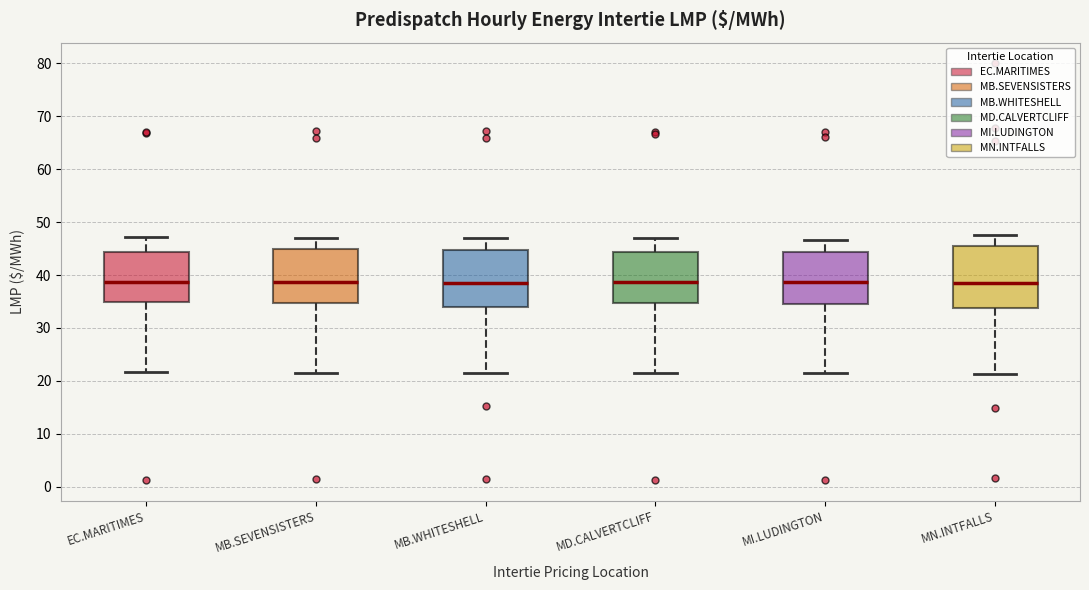

Reading left to right, read every box against the y-axis: the position of its median line, the range the box covers, and the ends of its whiskers. The values are not printed on the chart, so give them approximately, as read against the axis.

EC.MARITIMES: median 39, box 35 to 44, whiskers 22 to 47
MB.SEVENSISTERS: median 39, box 35 to 45, whiskers 21 to 47
MB.WHITESHELL: median 39, box 34 to 45, whiskers 21 to 47
MD.CALVERTCLIFF: median 39, box 35 to 44, whiskers 22 to 47
MI.LUDINGTON: median 39, box 34 to 44, whiskers 21 to 47
MN.INTFALLS: median 39, box 34 to 45, whiskers 21 to 48